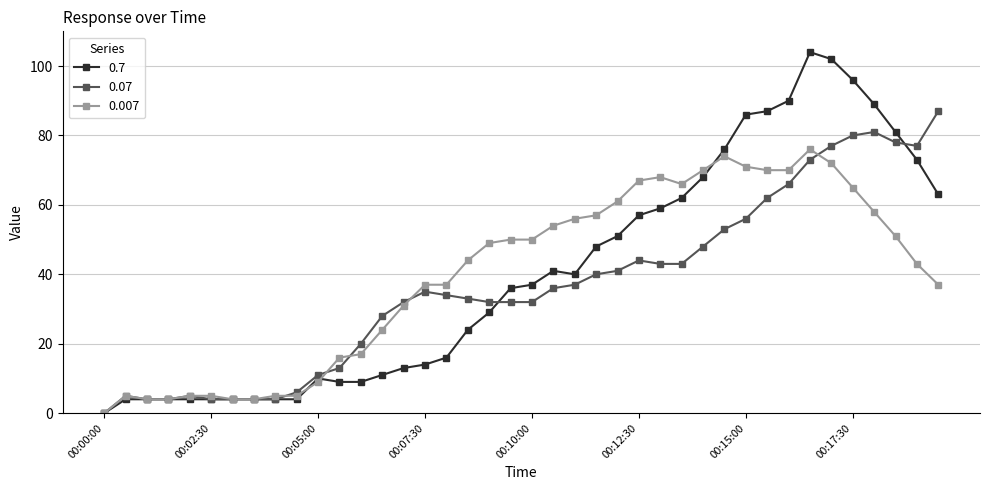

Which series has the widest spread of values?

0.7